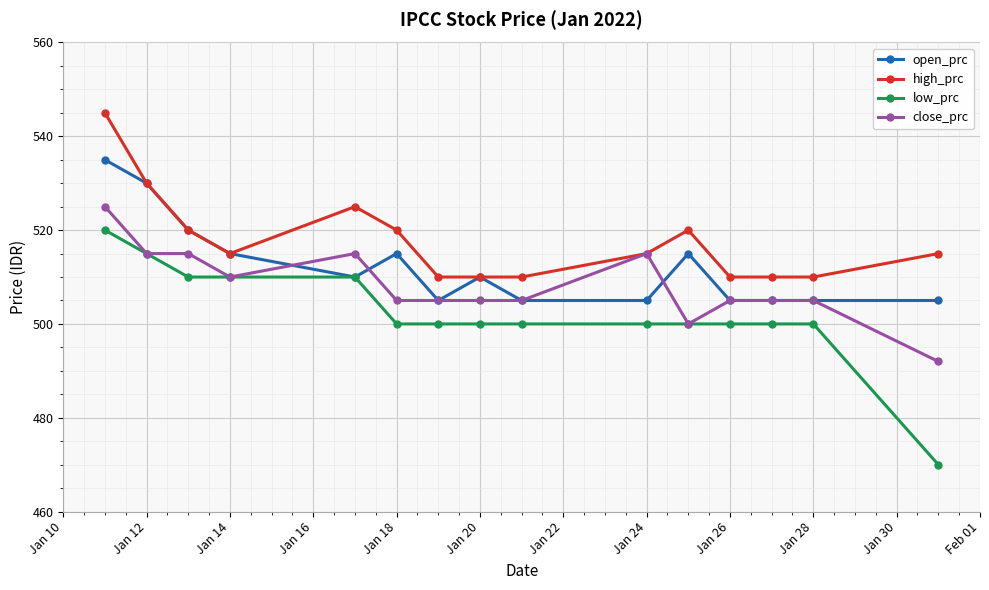

Reading left to right, what are all the values shown in this chart?

open_prc: 535	530	520	515	510	515	505	510	505	505	515	505	505	505	505
high_prc: 545	530	520	515	525	520	510	510	510	515	520	510	510	510	515
low_prc: 520	515	510	510	510	500	500	500	500	500	500	500	500	500	470
close_prc: 525	515	515	510	515	505	505	505	505	515	500	505	505	505	492